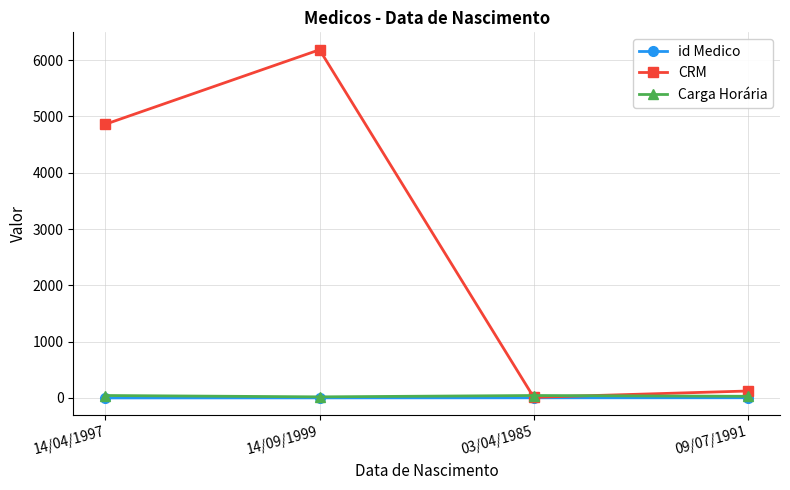

How many lines are shown in the chart?

3